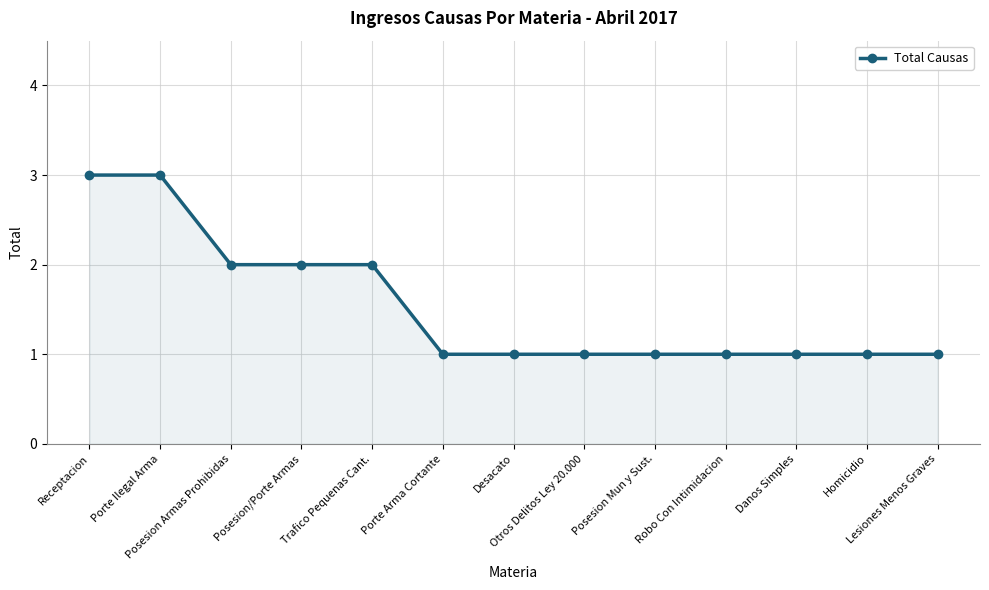

How many series are shown in this chart?

1